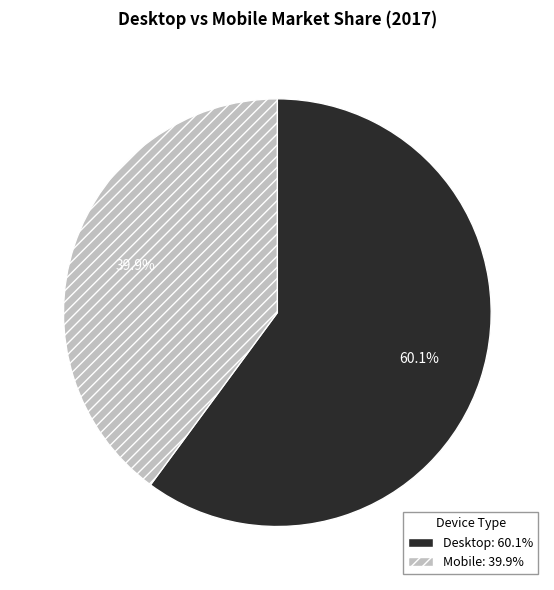

Rank the categories by value from lowest to highest.

Mobile: 39.9%, Desktop: 60.1%